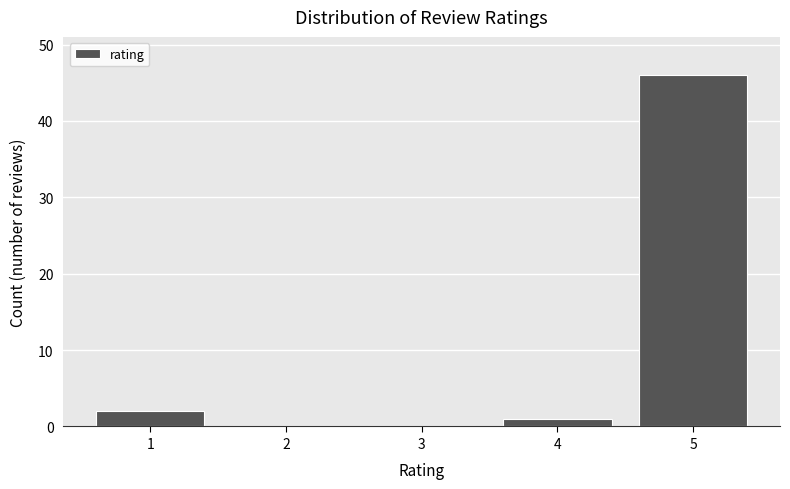

Reading left to right, what are all the values shown in this chart?

1=2	2=0	3=0	4=1	5=46